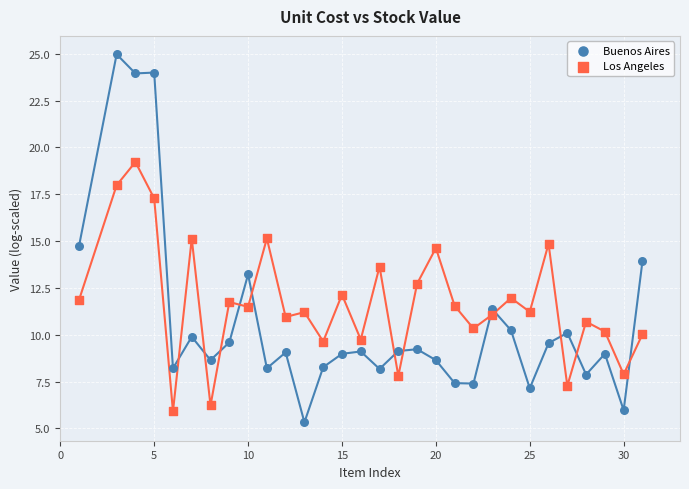

What is the X range (max minus min) for the scatter plot?

30.0